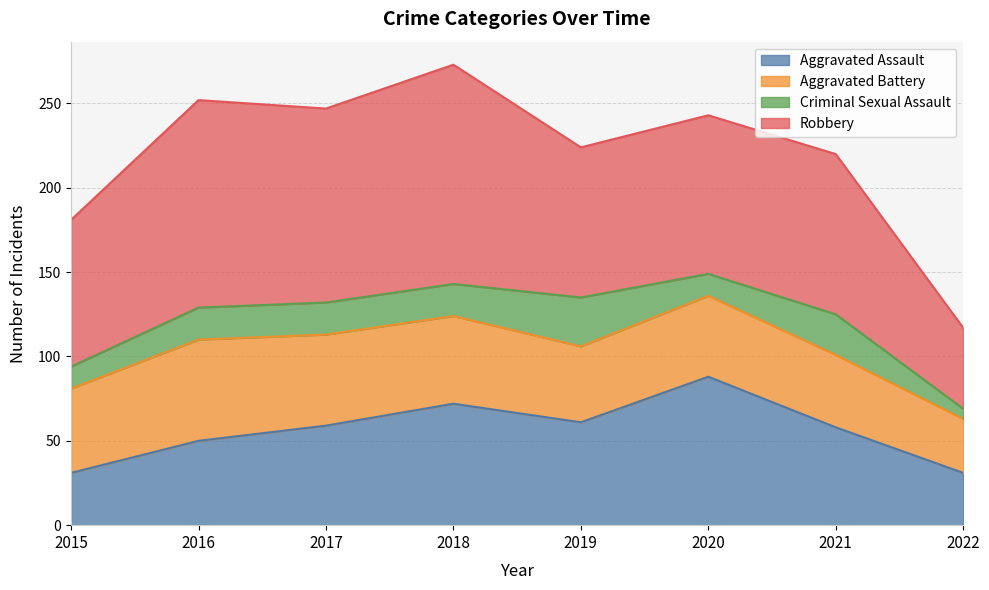

What is the difference between the Aggravated Battery values at 2019 and 2022?

13